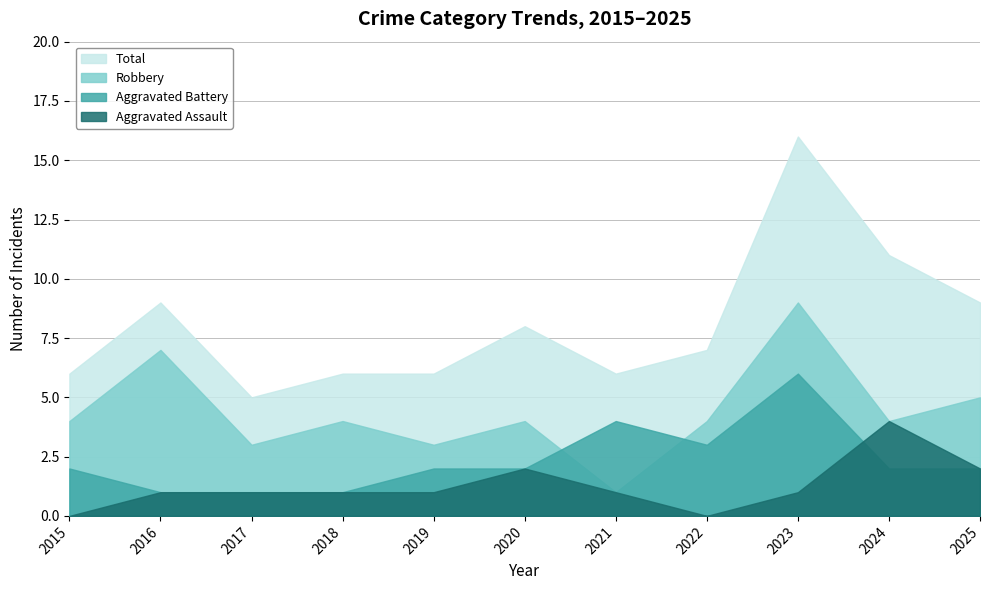

Read the Total value at 2021, to the nearest 5.

5